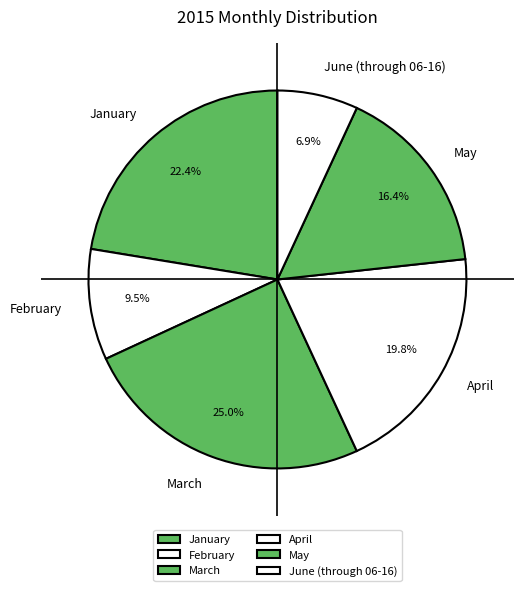

How many segments does this pie chart have?

6